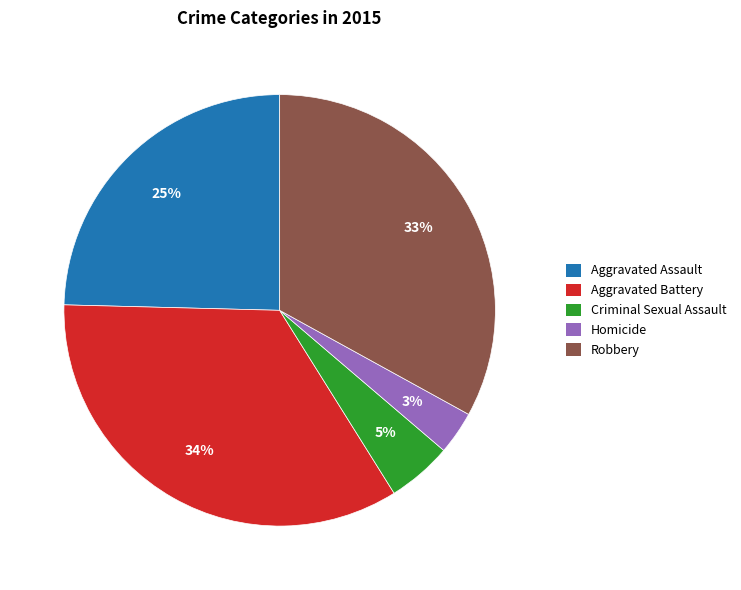

How many segments does this pie chart have?

5